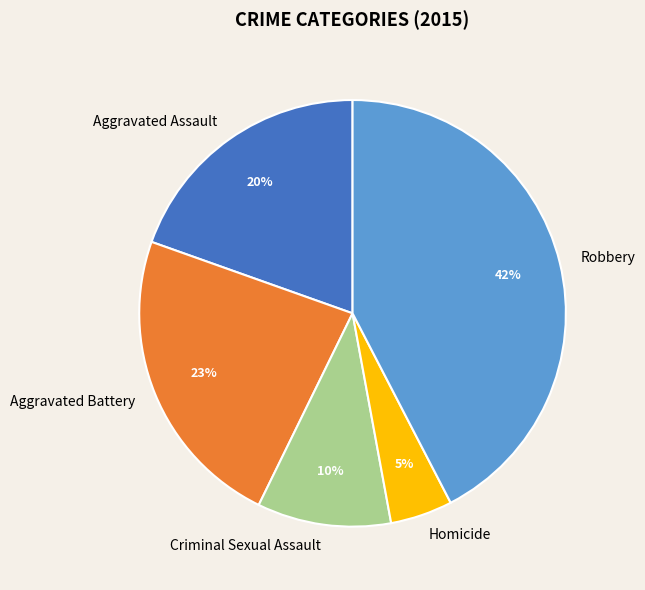

Is it true that Aggravated Battery is 23% of the pie?

True